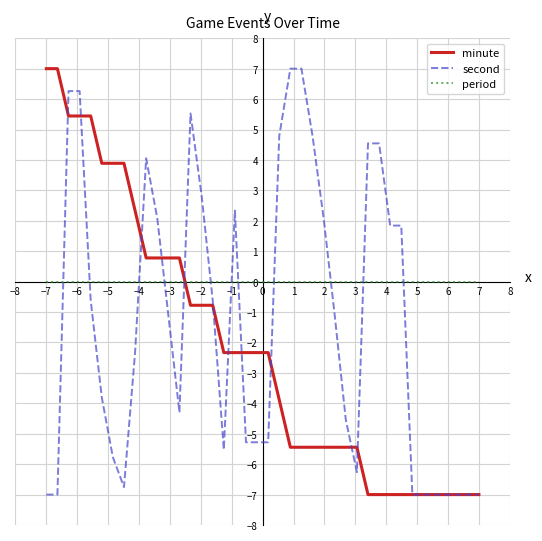

Rank the series by their average value, from highest to lowest.

period, second, minute